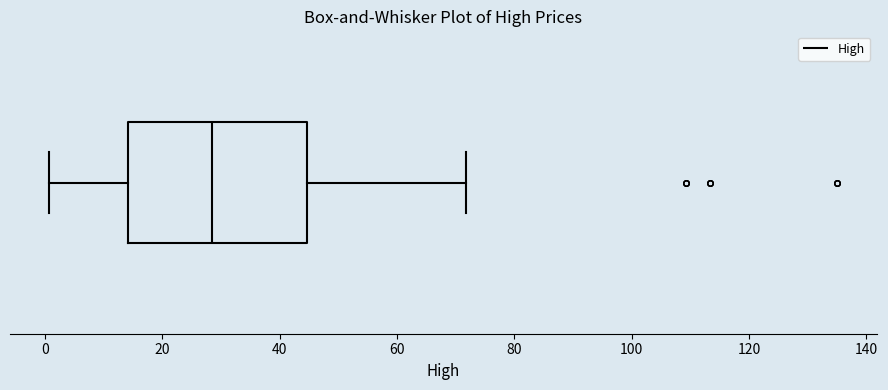

Transcribe this box plot: give where the median line is, the range the box spans, and where the two whiskers end, as read against the x-axis. The values are not printed on the chart, so give them approximately, as read against the axis.

median 28, box 14 to 44, whiskers 0 to 72